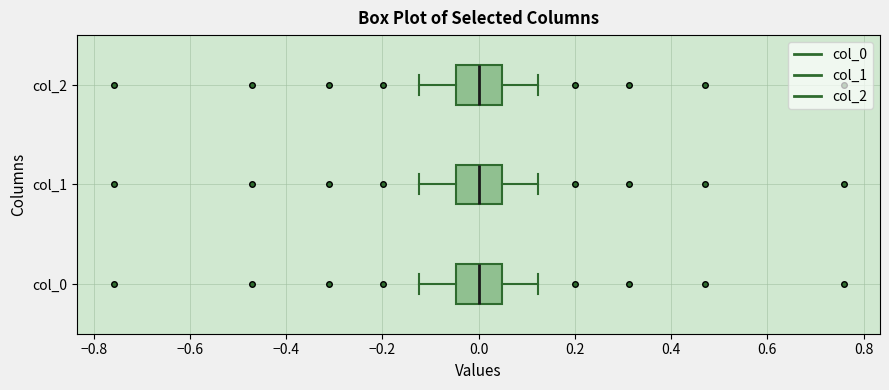

Where is the right edge of the box for col_2 on the x-axis? The values are not printed on the chart, so give them approximately, as read against the axis.

0.04